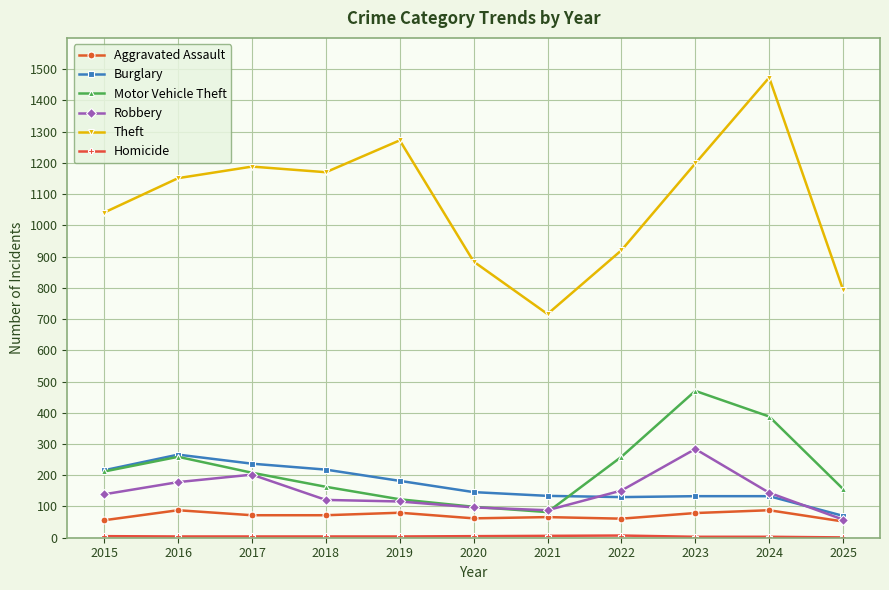

The value of Aggravated Assault at 2022 is 61. True or false?

True